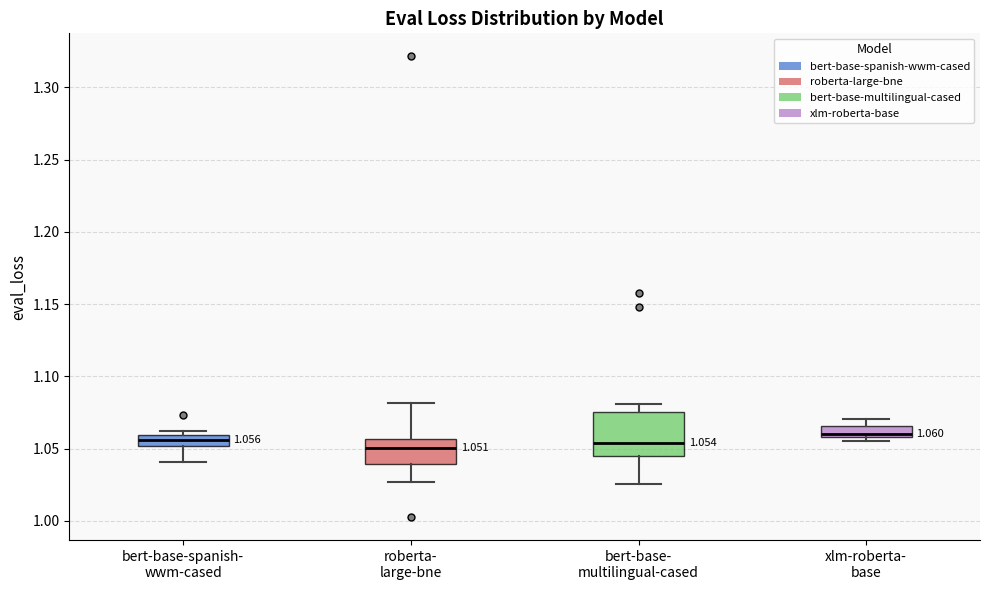

Comparing the boxes themselves (not the whiskers), which one is the tallest?

bert-base- multilingual-cased